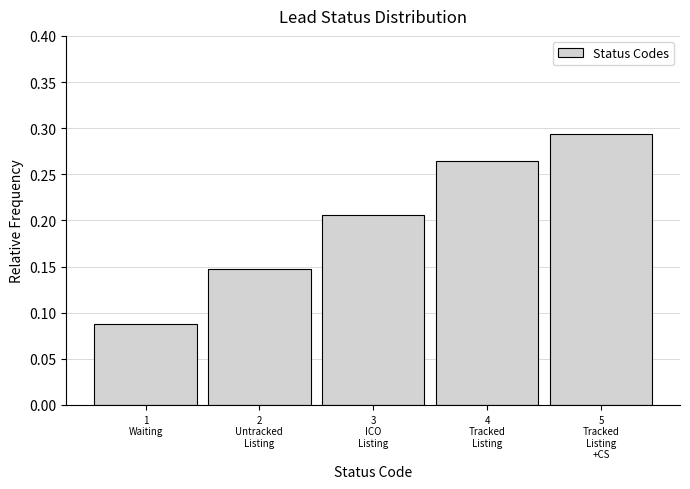

What is the sum of all values?

1.0